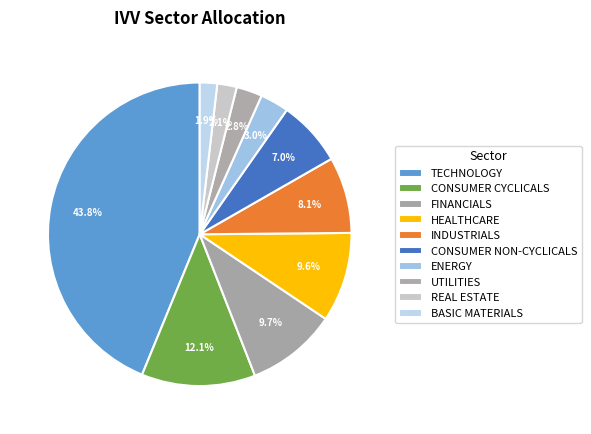

How many slices are in this pie chart?

10